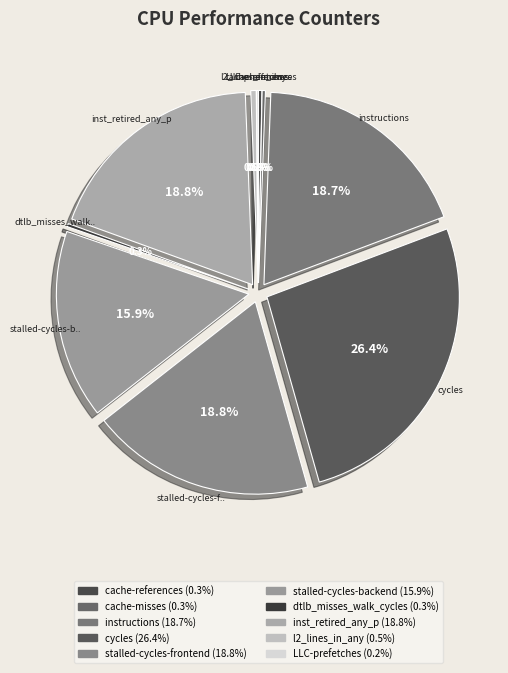

Count the number of slices in the pie.

10